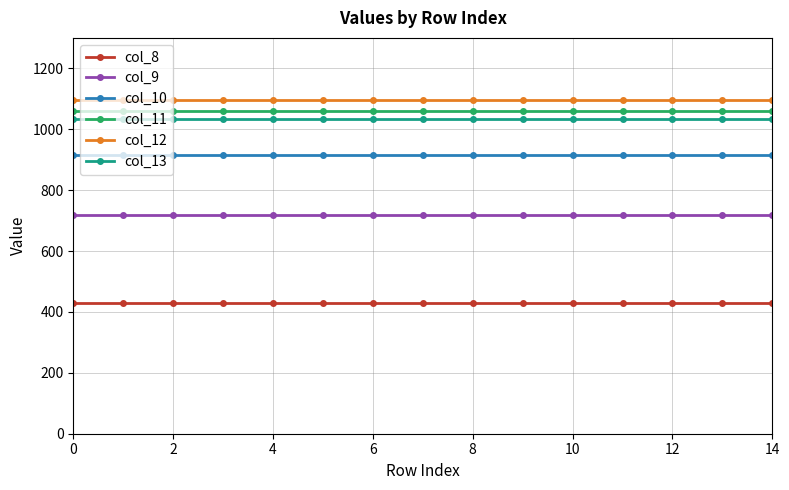

What is the value of the col_11 point at the 9th from the left?

1060.3